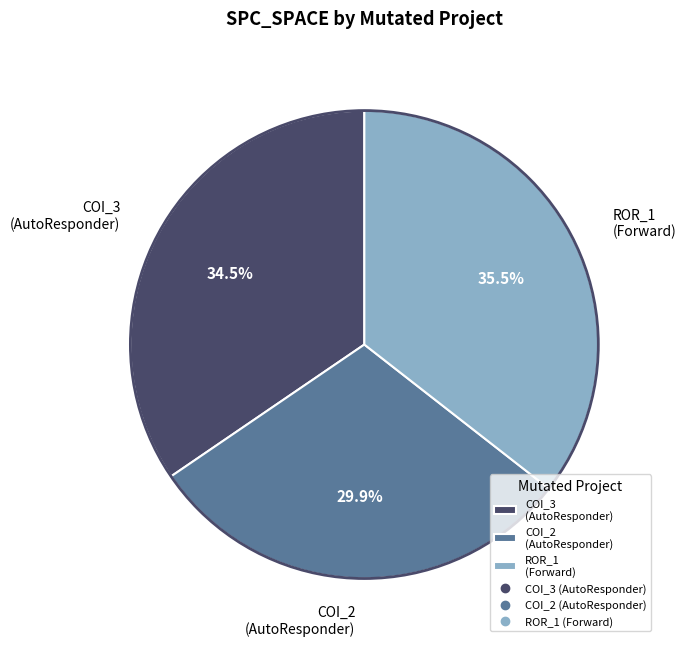

Rank the categories by value from highest to lowest.

ROR_1 (Forward), COI_3 (AutoResponder), COI_2 (AutoResponder)